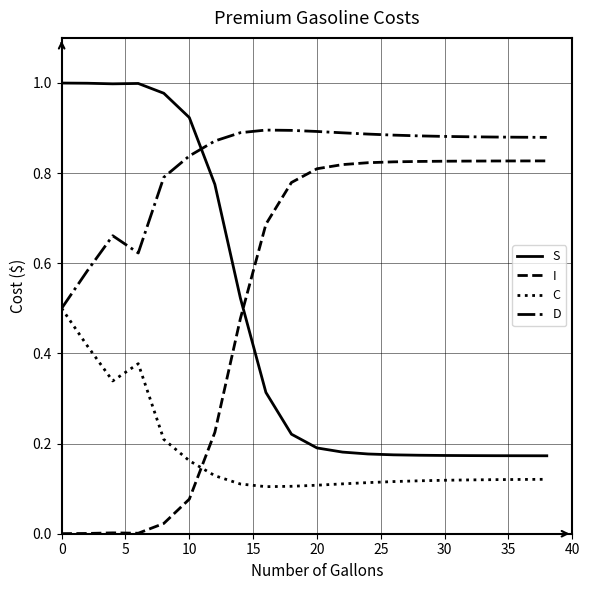

True or false: I and S cross at least once.

True